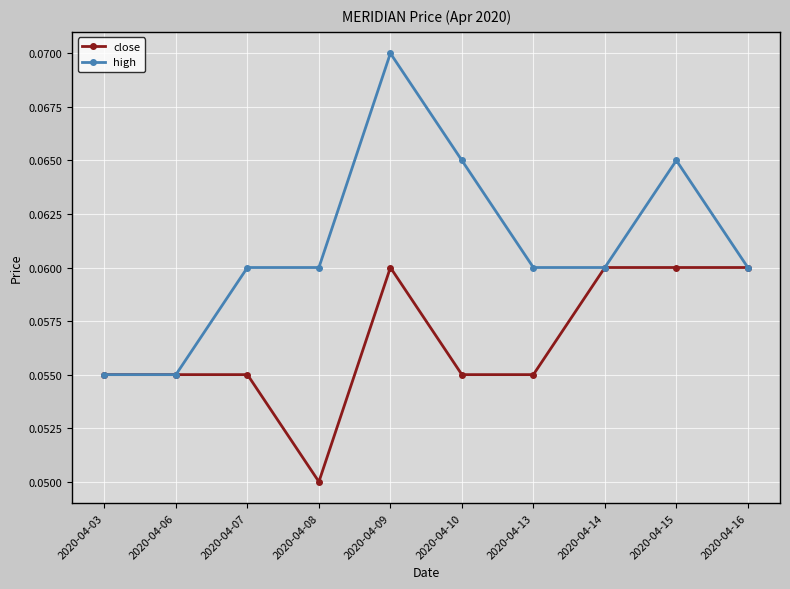

Which label corresponds to the smallest value in the chart?

2020-04-08